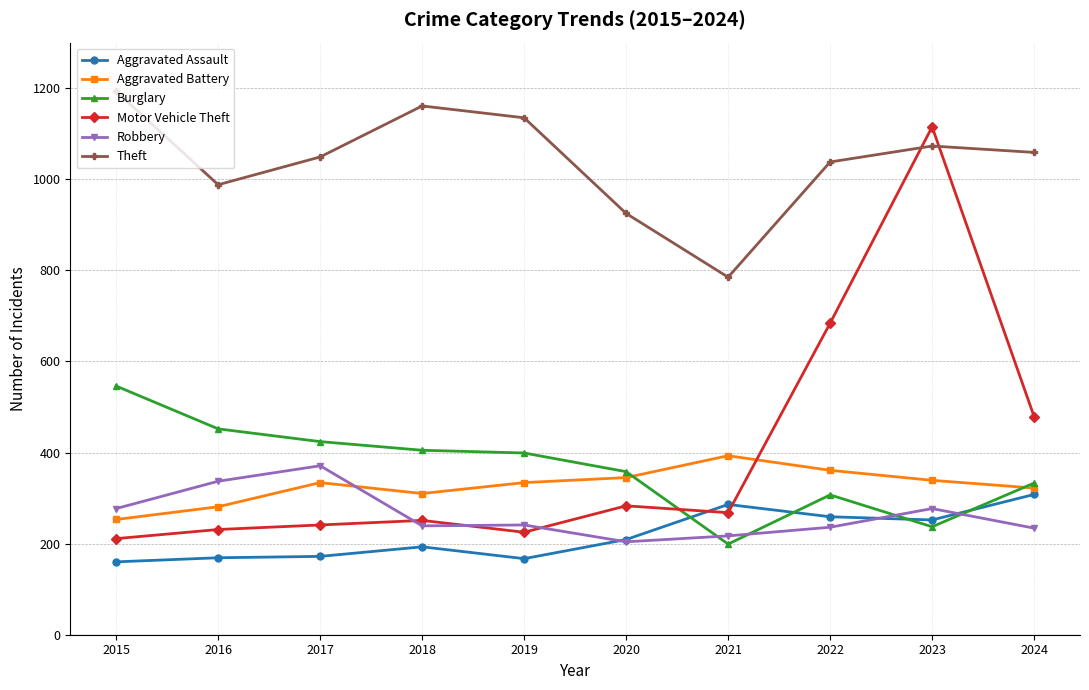

At how many categories does at least one series exceed 335?

10